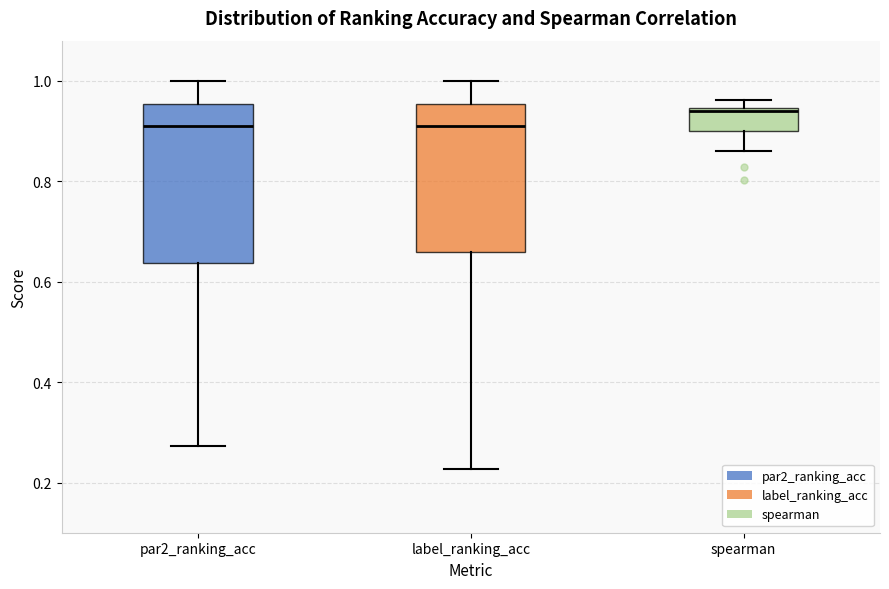

Reading left to right, read every box against the y-axis: the position of its median line, the range the box covers, and the ends of its whiskers. The values are not printed on the chart, so give them approximately, as read against the axis.

par2_ranking_acc: median 0.90, box 0.64 to 0.96, whiskers 0.28 to 1.00
label_ranking_acc: median 0.90, box 0.66 to 0.96, whiskers 0.22 to 1.00
spearman: median 0.94 (just below the box's upper edge), box 0.90 to 0.94, whiskers 0.86 to 0.96